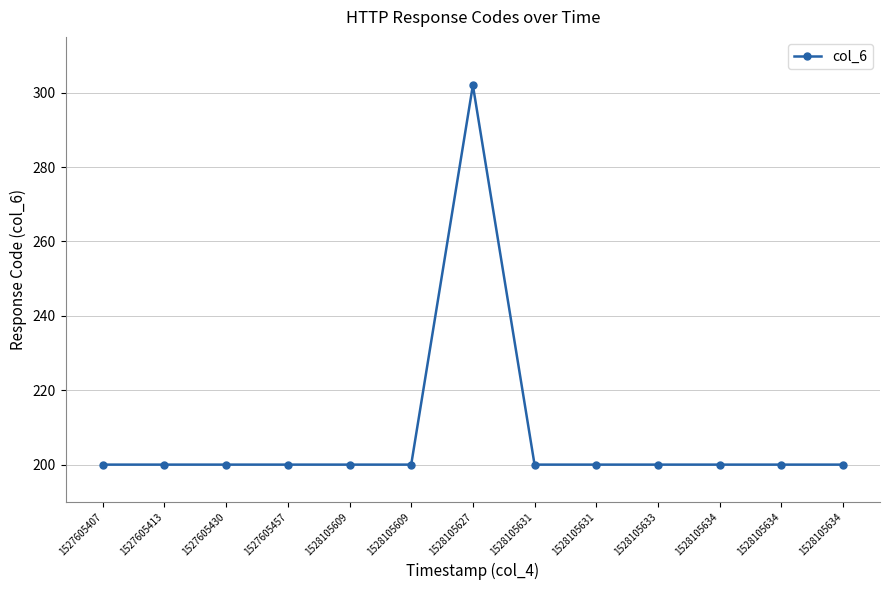

Between 1528105634 and 1528105631, which is larger?

1528105634